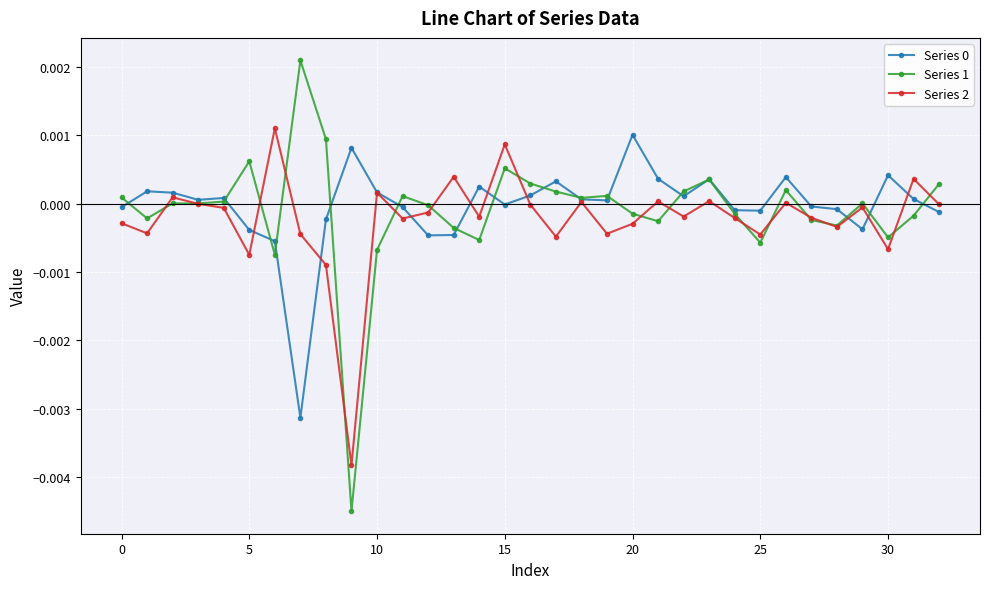

Which series has the largest range (max minus min)?

Series 1